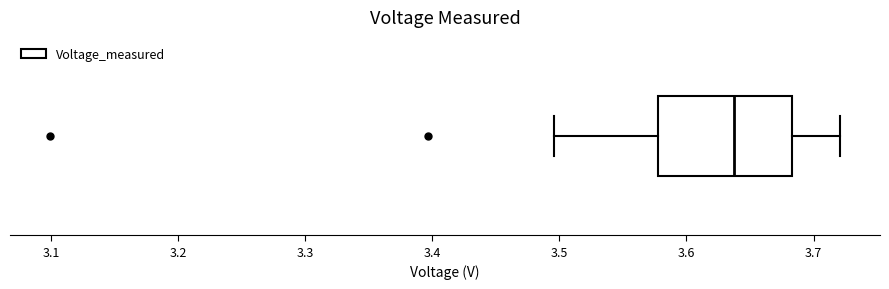

Transcribe this box plot: give where the median line is, the range the box spans, and where the two whiskers end, as read against the x-axis. The values are not printed on the chart, so give them approximately, as read against the axis.

median 3.64, box 3.58 to 3.68, whiskers 3.50 to 3.72